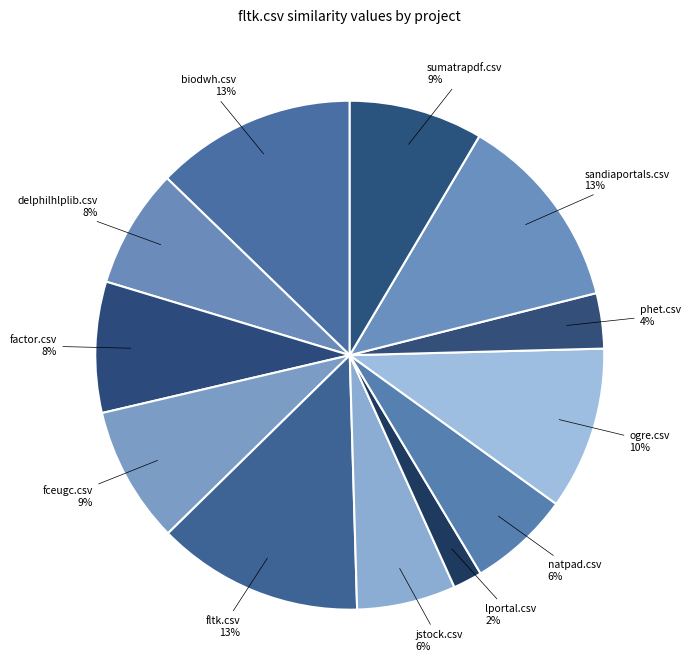

To the nearest percent, what is the difference between the largest and smallest slice percentages?

11%